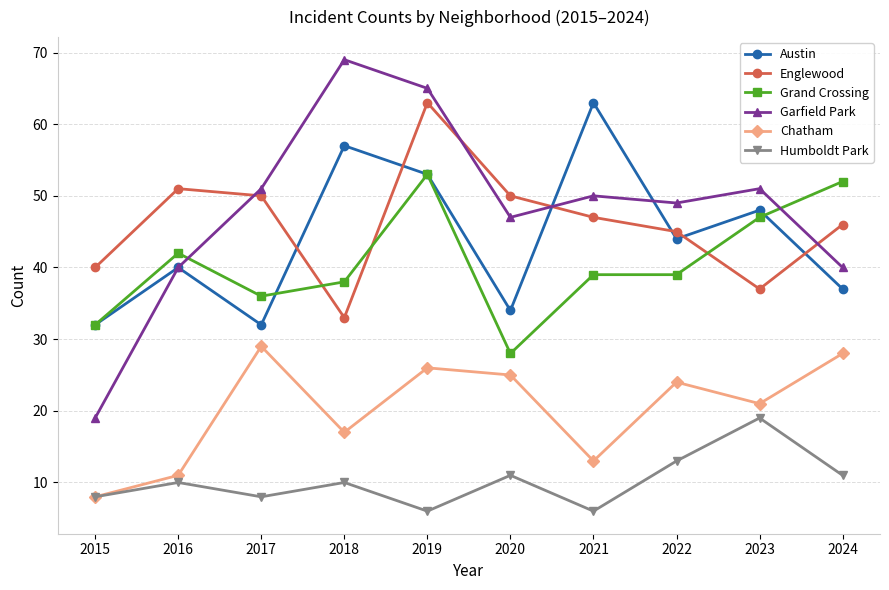

What is the spread (max minus min) of values at 2024?

41